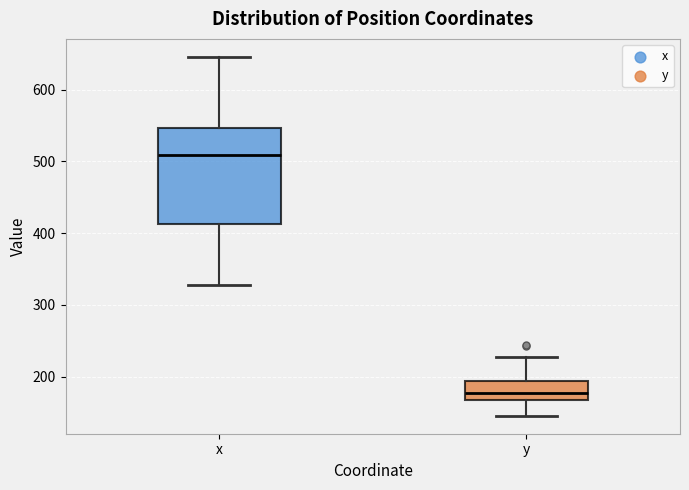

Reading left to right, read every box against the y-axis: the position of its median line, the range the box covers, and the ends of its whiskers. The values are not printed on the chart, so give them approximately, as read against the axis.

x: median 510, box 410 to 550, whiskers 330 to 650
y: median 180, box 170 to 190, whiskers 150 to 230